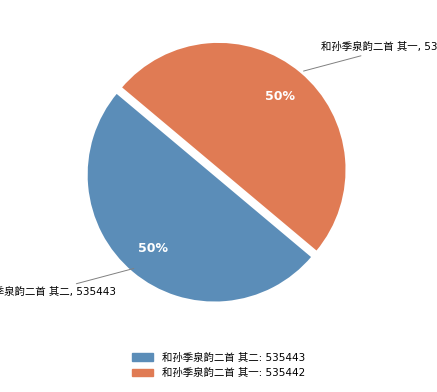

To the nearest percent, what is the average slice percentage?

50%